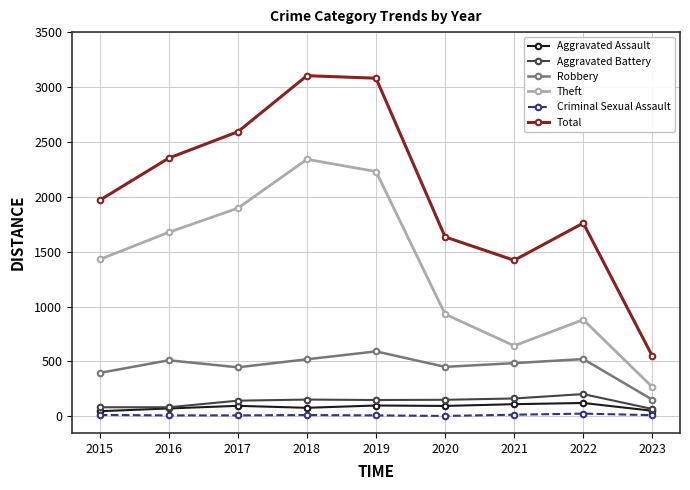

How many distinct data groups are displayed?

6